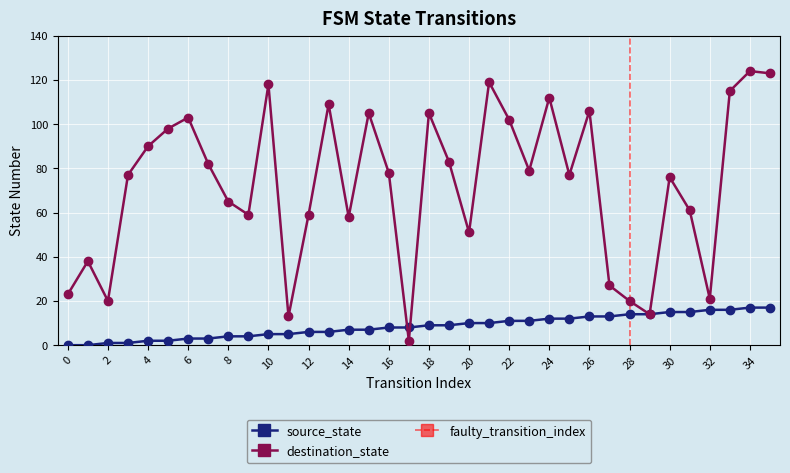

How many lines are shown in the chart?

2